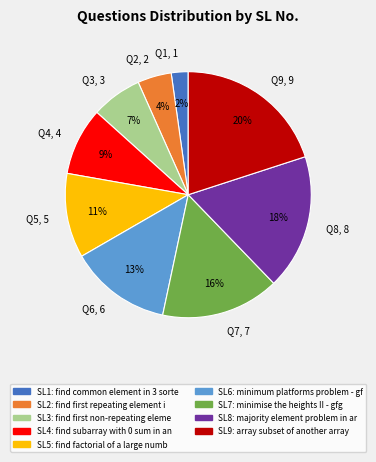

To the nearest percent, what is the difference between the largest and smallest slice percentages?

18%